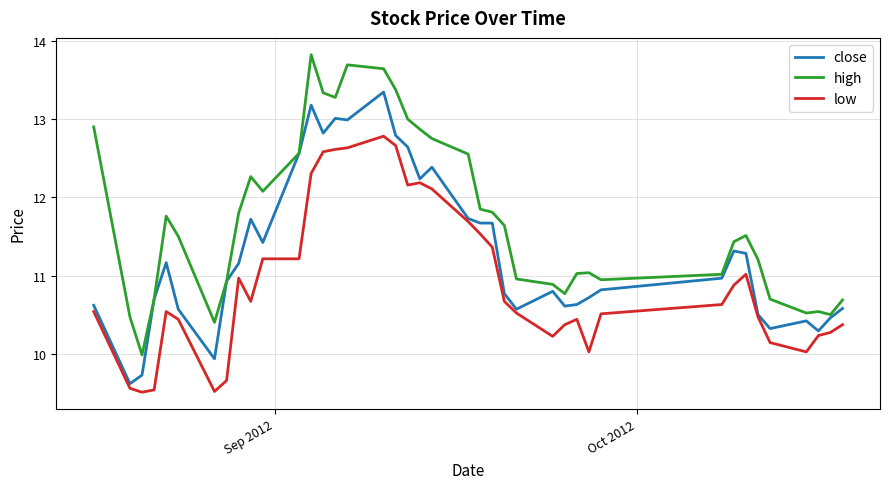

True or false: low and high cross at least once.

False